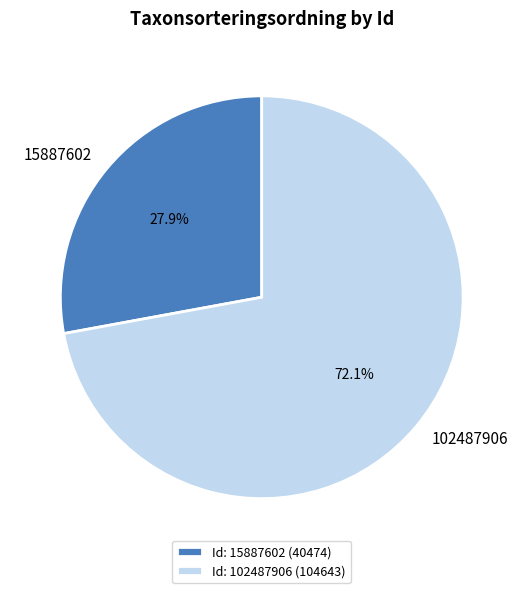

Which has a higher value, 15887602 or 102487906?

102487906